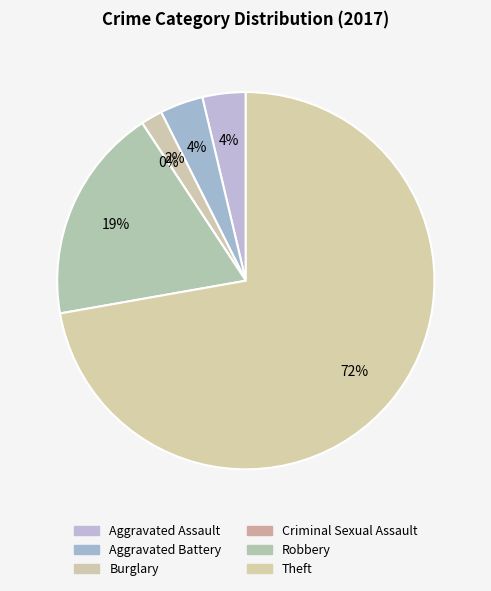

Which category has the smallest portion of the pie?

Criminal Sexual Assault